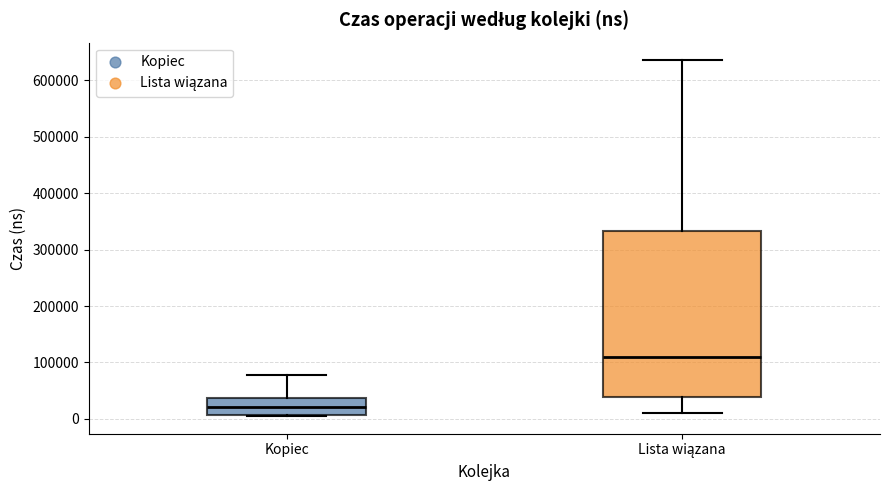

Which box has the highest median line?

Lista wiązana